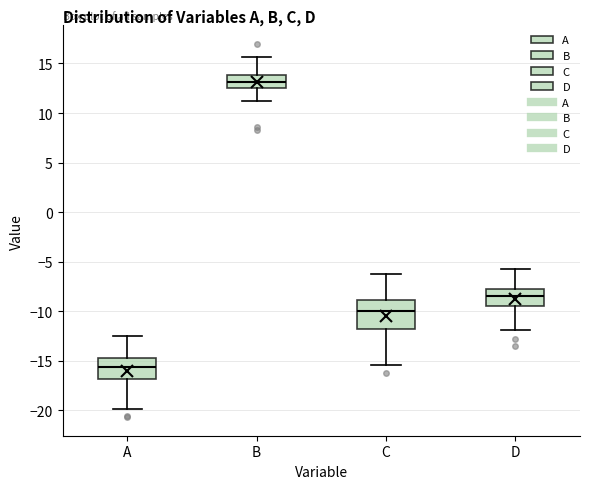

Reading left to right, transcribe this box plot: for each box, give where its median line is, the range the box spans, and where its two whiskers end, as read against the y-axis. The values are not printed on the chart, so give them approximately, as read against the axis.

A: median -15.5, box -17.0 to -14.5, whiskers -20.0 to -12.5
B: median 13.0, box 12.5 to 14.0, whiskers 11.0 to 15.5
C: median -10.0, box -12.0 to -9.0, whiskers -15.5 to -6.0
D: median -8.5, box -9.5 to -8.0, whiskers -12.0 to -5.5